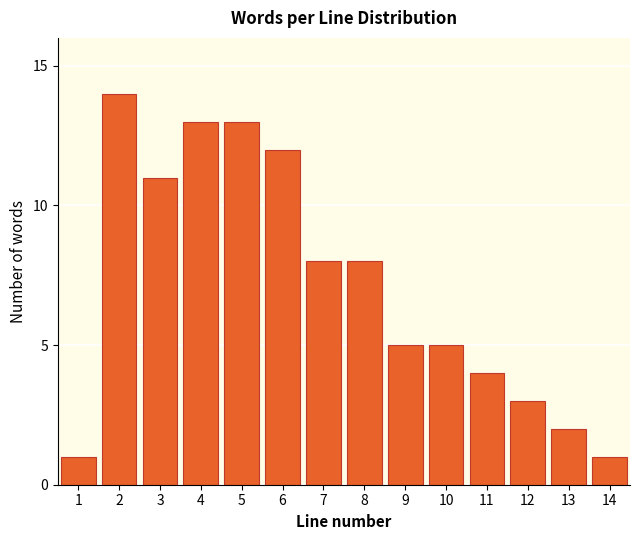

Reading right to left, what are all the values shown in this chart?

14=1	13=2	12=3	11=4	10=5	9=5	8=8	7=8	6=12	5=13	4=13	3=11	2=14	1=1